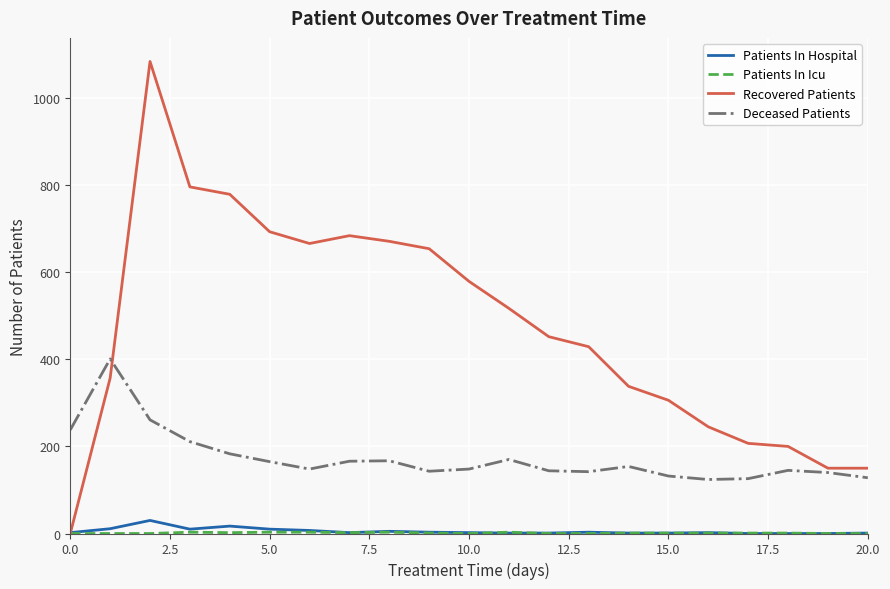

True or false: Deceased Patients and Patients In Hospital intersect in this chart.

False